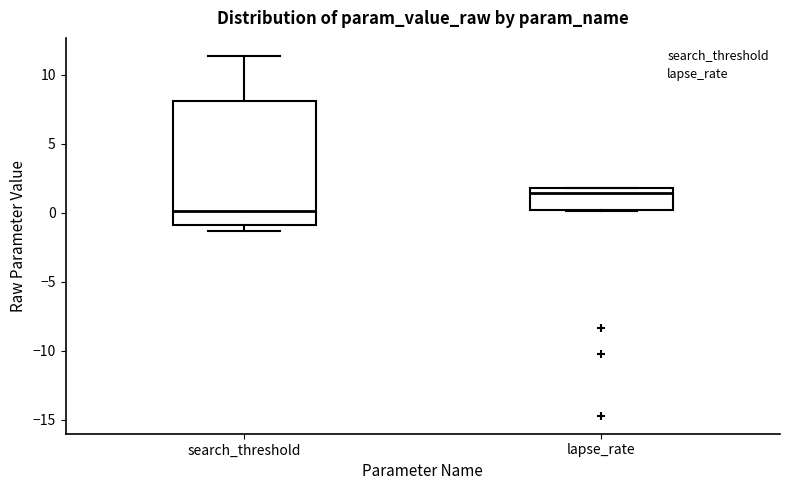

Reading left to right, transcribe this box plot: for each box, give where its median line is, the range the box spans, and where its two whiskers end, as read against the y-axis. The values are not printed on the chart, so give them approximately, as read against the axis.

search_threshold: median 0.0, box -1.0 to 8.0, whiskers -1.5 to 11.5
lapse_rate: median 1.5, box 0.0 to 2.0, whiskers 0.0 to 2.0